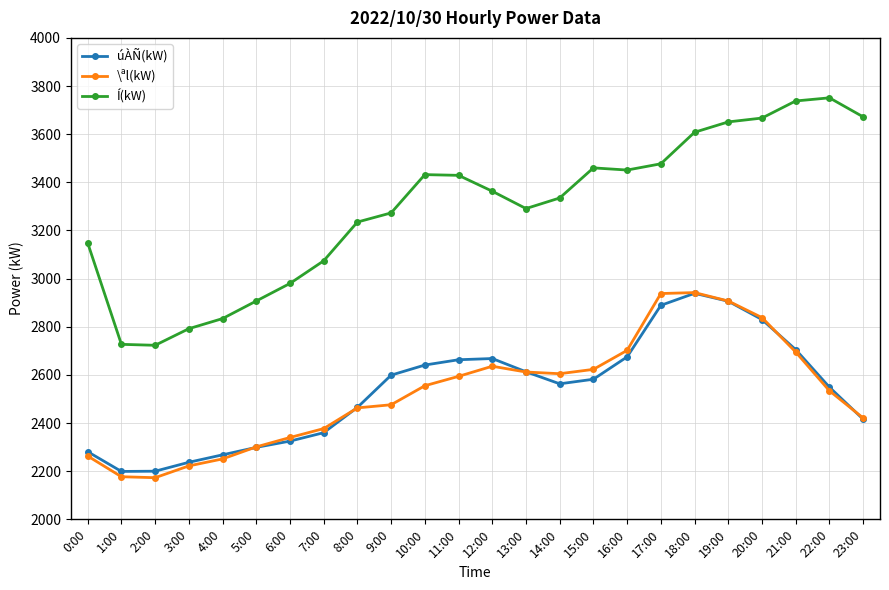

True or false: Í(kW) and \ªl(kW) intersect in this chart.

False